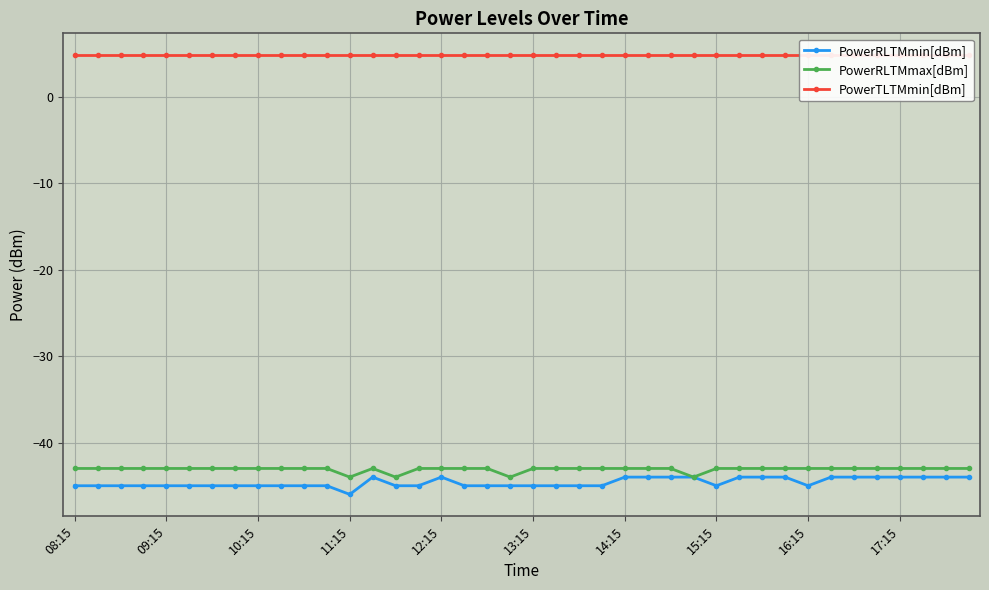

What is the highest value of the PowerRLTMmin[dBm] series?

-44